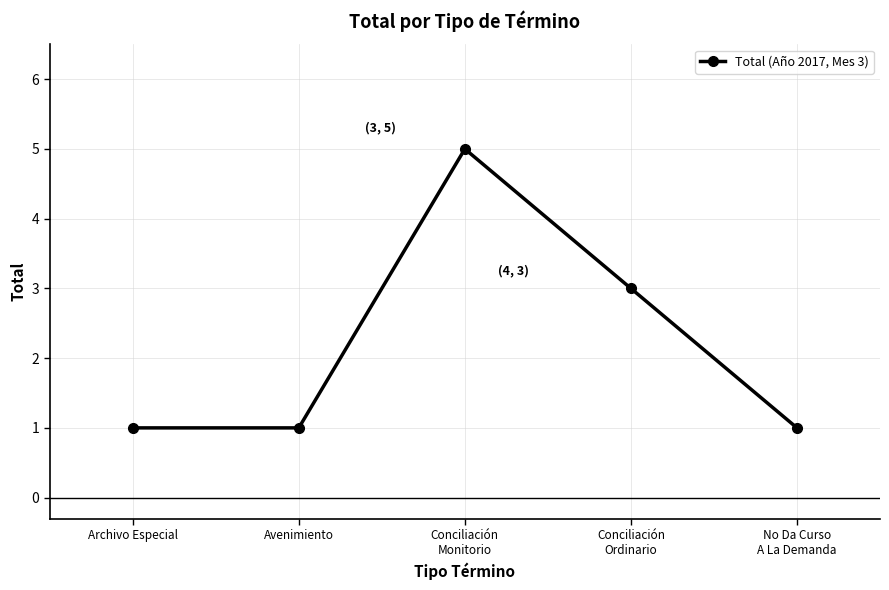

What is the greatest value displayed?

5